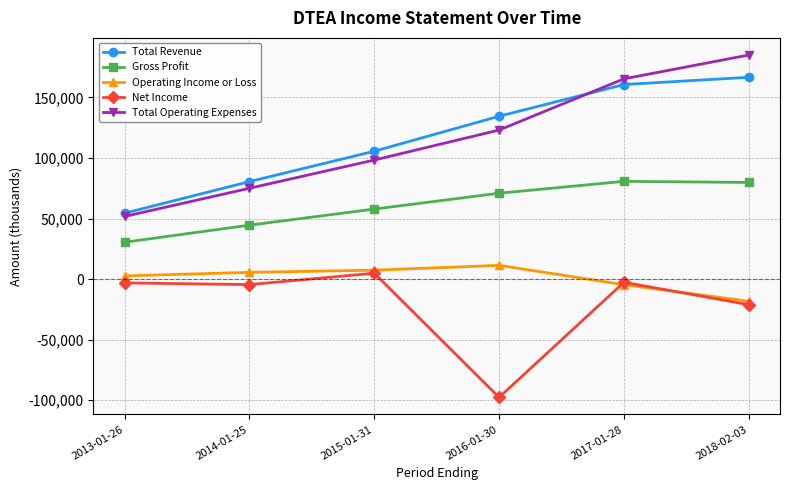

Is the value of Total Revenue at 2014-01-25 greater than the value of Net Income at 2013-01-26?

Yes